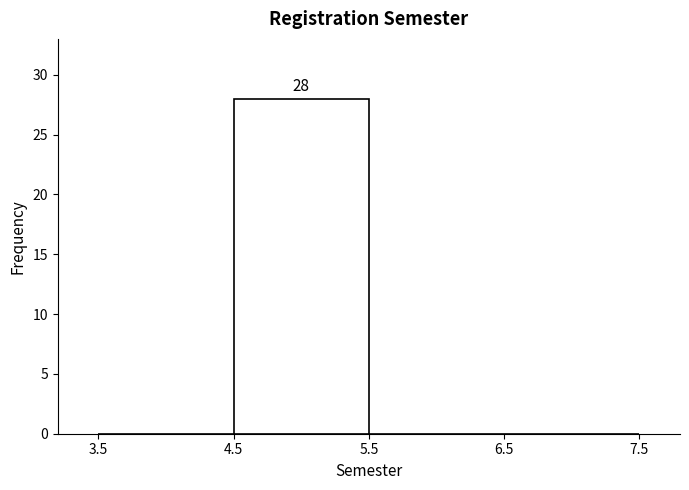

Which range on the x-axis has the tallest bar?

4.5 to 5.5